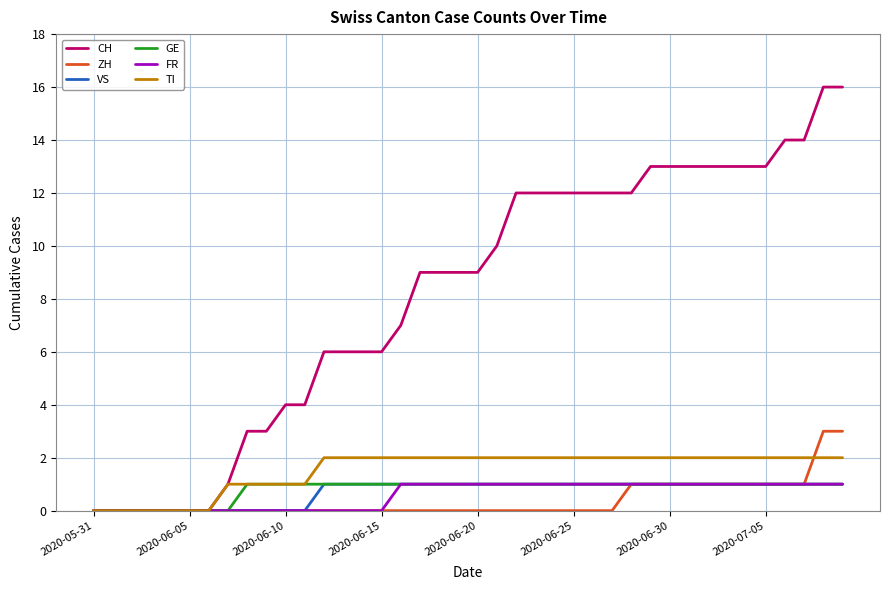

What is the average value of the VS series?

1